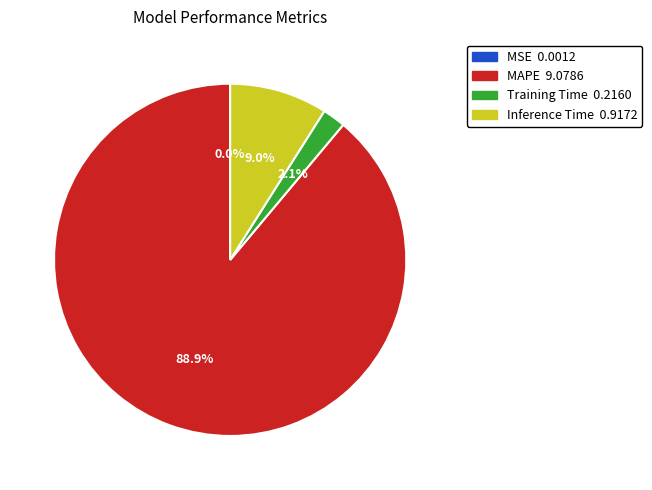

Is there any slice that represents more than half of the pie?

Yes